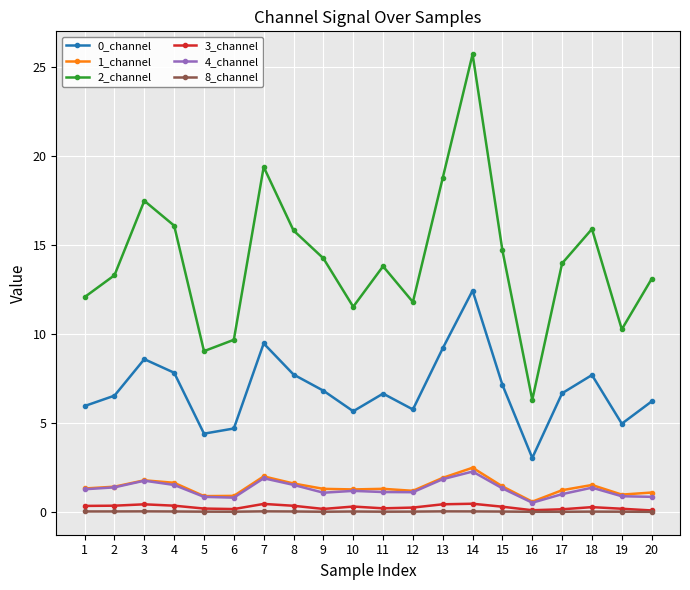

What is the value of the 3_channel point at the 2nd from the left?

0.3